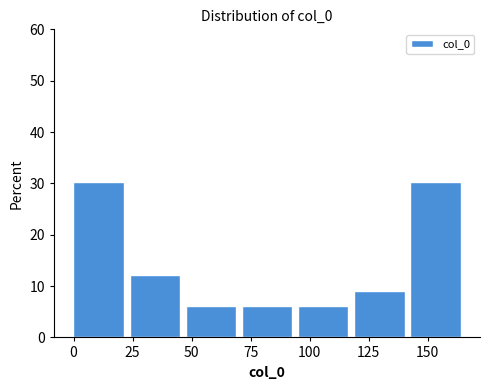

How tall is the bar that spans 145 to 165 on the x-axis? Neither the bar edges nor the heights are printed on the chart, so give them approximately, as read against the axes.

30